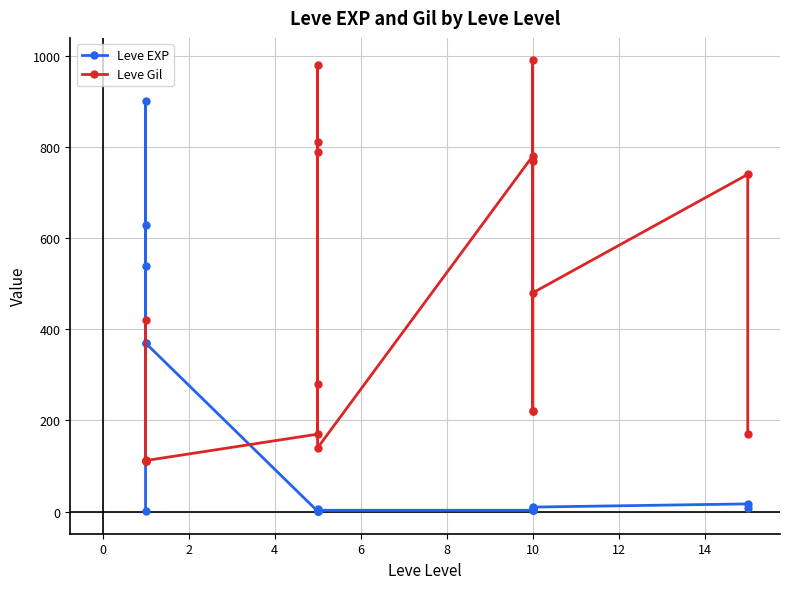

What is the average value of the Leve EXP series?

144